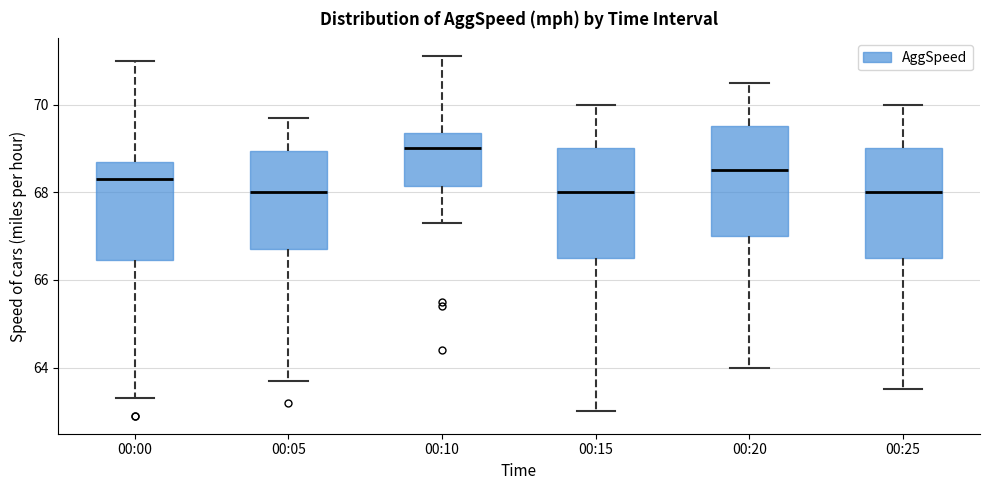

Where does the lower whisker of the box for 00:15 end on the y-axis? The values are not printed on the chart, so give them approximately, as read against the axis.

63.0